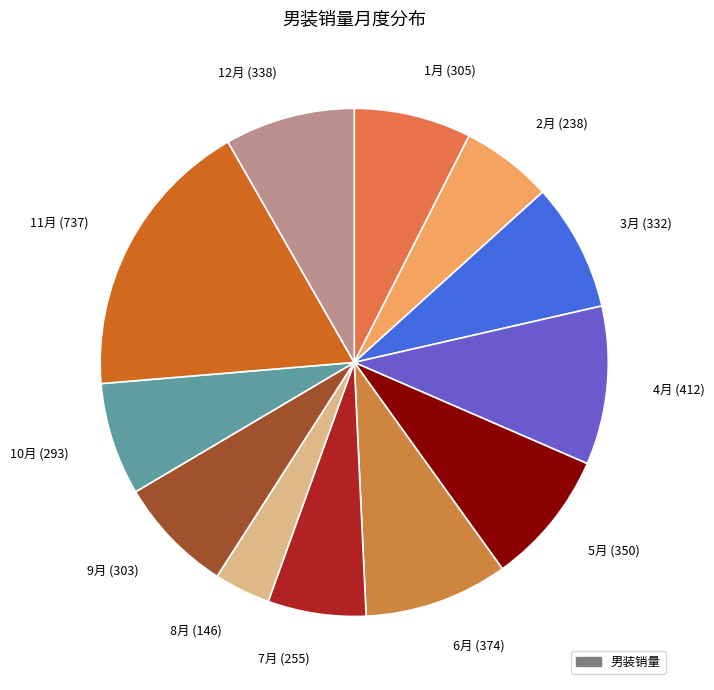

Approximately how many times larger is the value at 11月 compared to 10月?

2.5